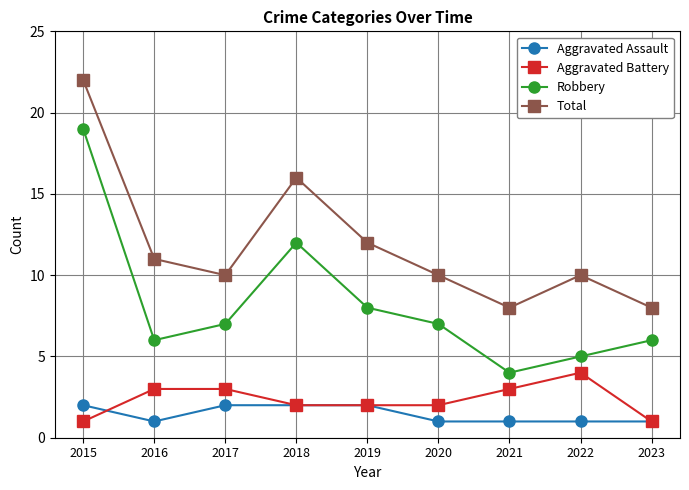

What is the value of the Aggravated Assault point at the 8th from the left?

1